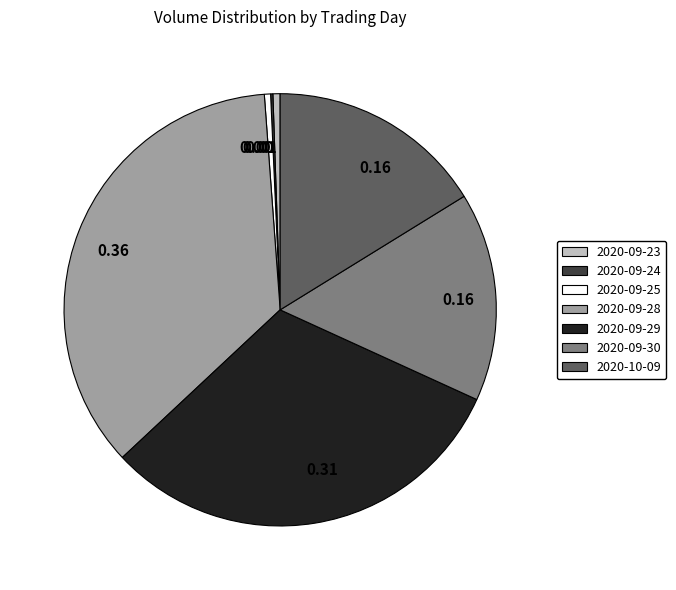

Is it true that 2020-09-23 is 1% of the pie?

True